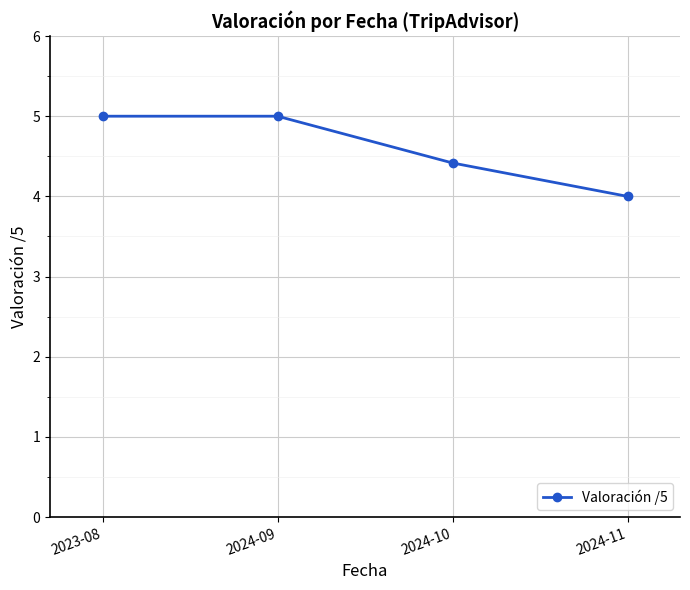

Reading left to right, what are all the values shown in this chart?

5.0	5.0	4.4	4.0